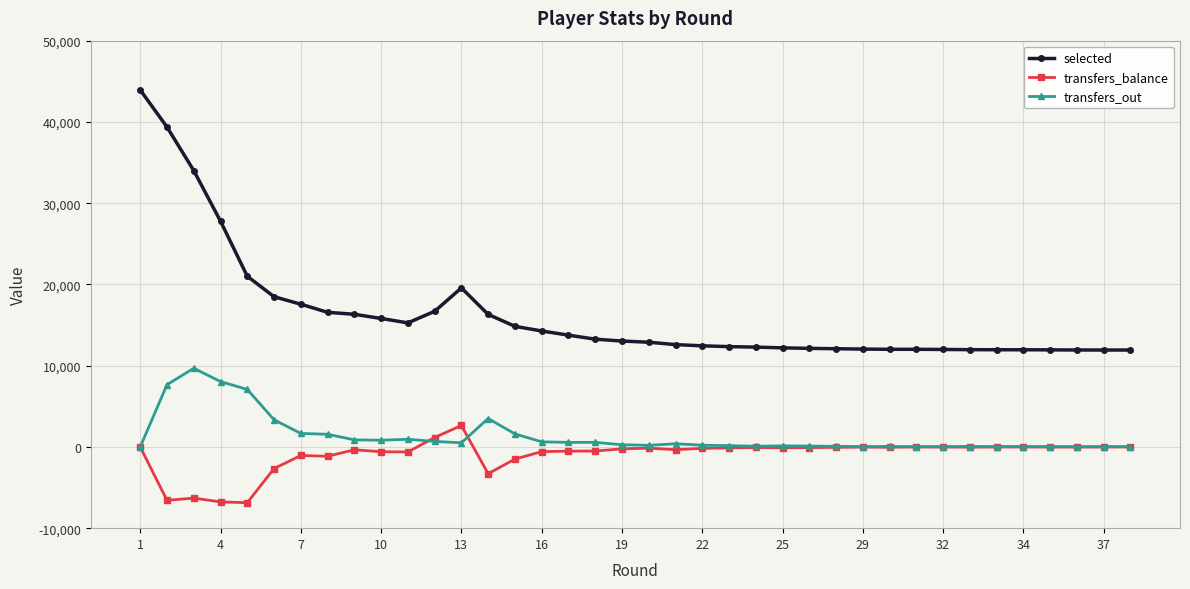

Which series has the largest range (max minus min)?

selected